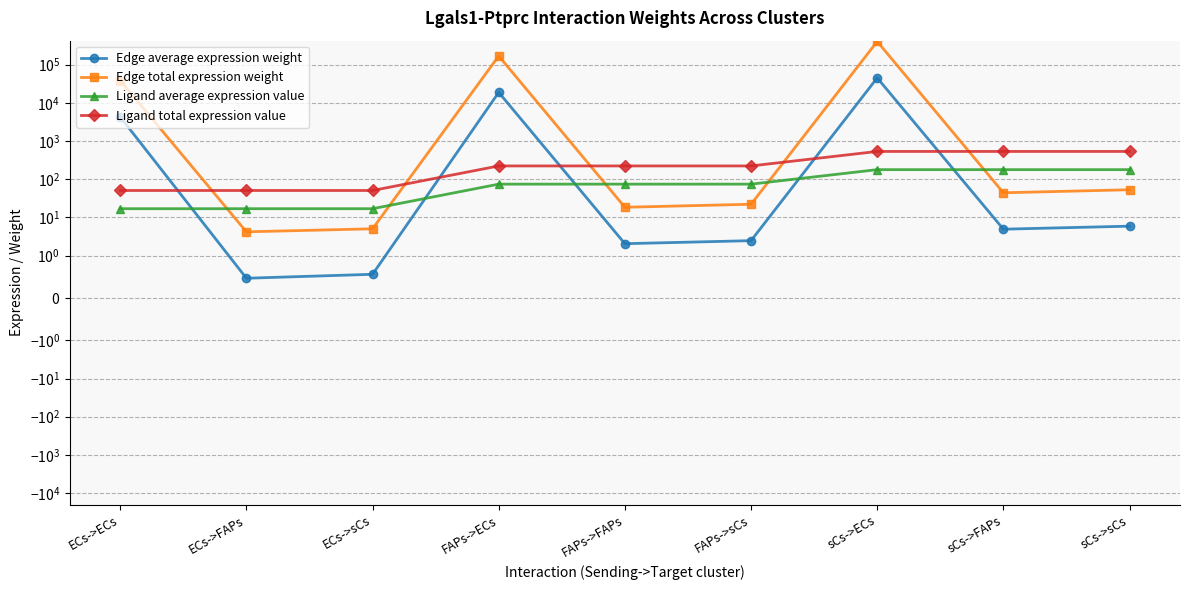

At which category does the chart reach its minimum across all series?

ECs->FAPs